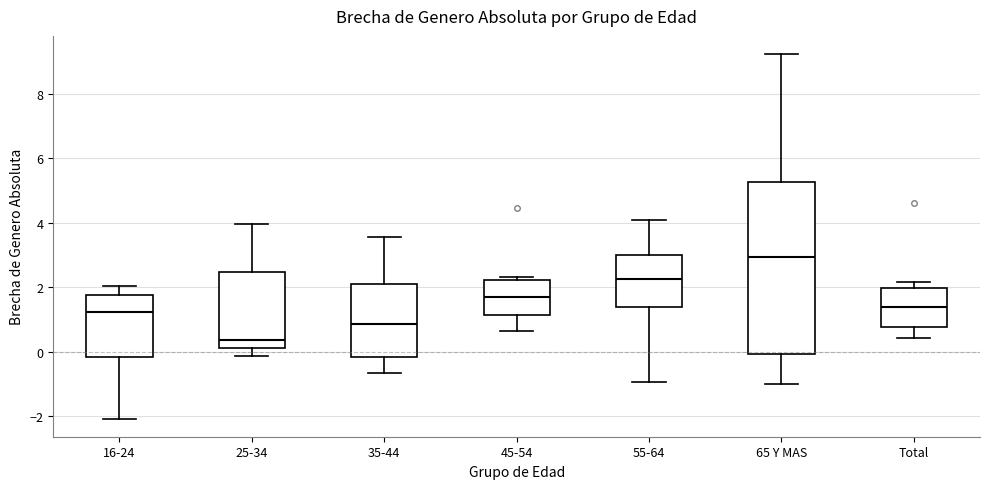

Where does the median line of the box for 65 Y MAS sit on the y-axis? The values are not printed on the chart, so give them approximately, as read against the axis.

3.0